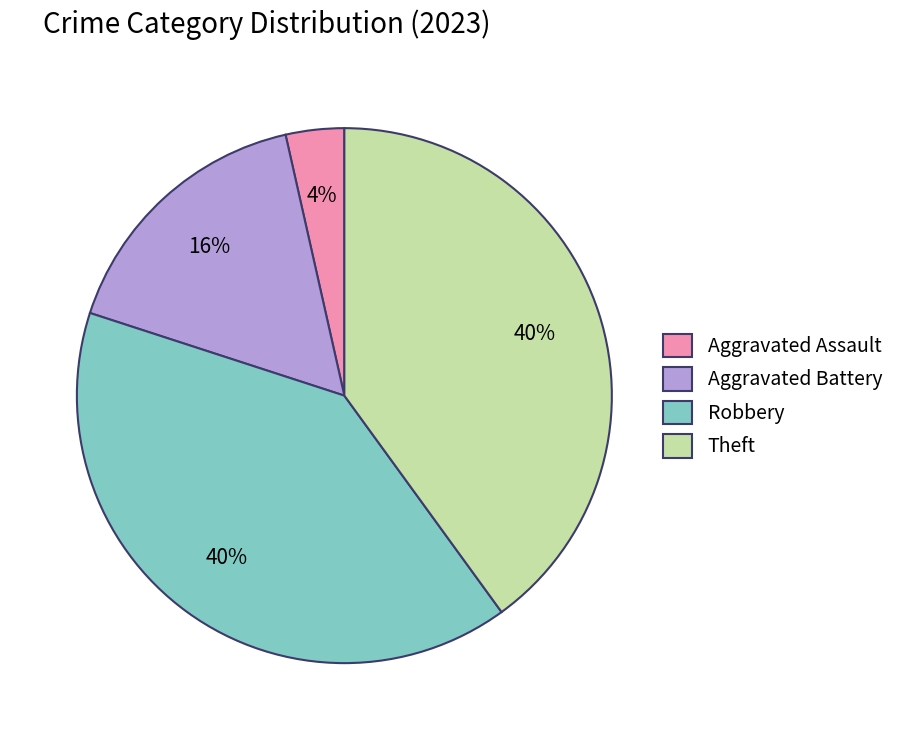

Combined, do Theft and Aggravated Battery account for over 50%?

Yes